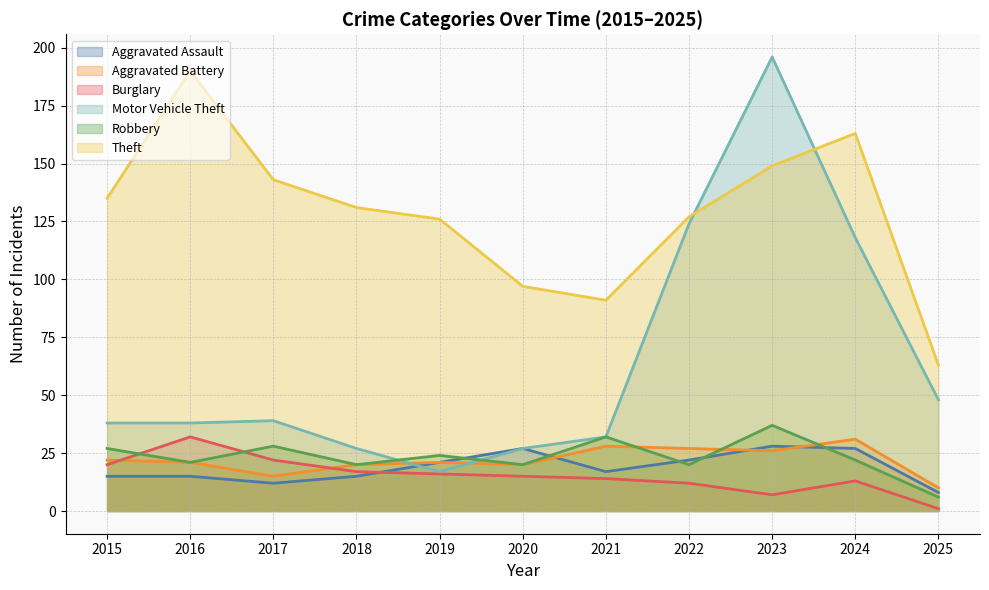

How many values in the Aggravated Battery series are below 21?

4